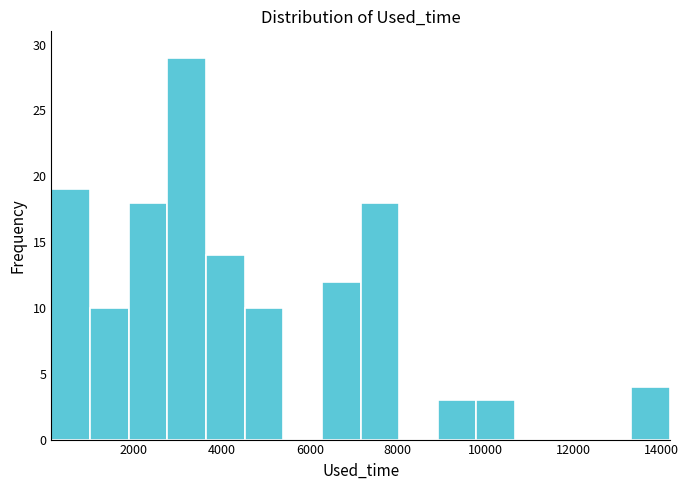

Which range on the x-axis has the tallest bar?

2800 to 3600